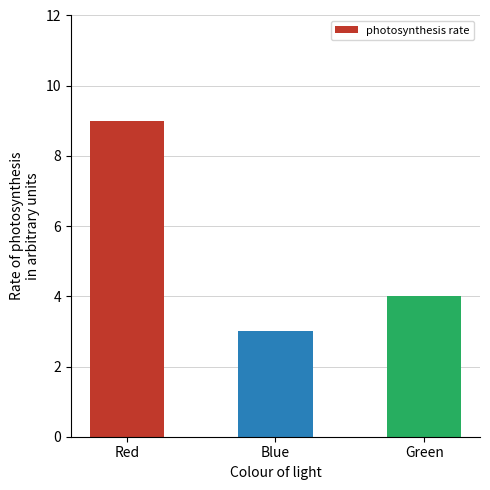

Where does the data first go above 4?

Red